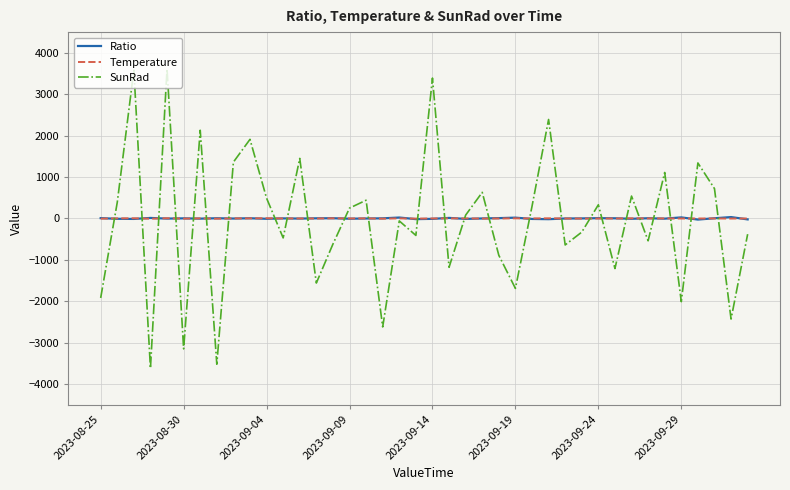

Which series has the largest range (max minus min)?

SunRad